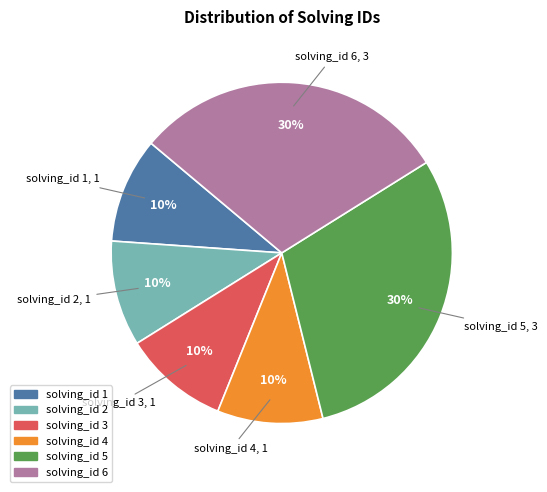

Is there any slice that represents more than half of the pie?

No